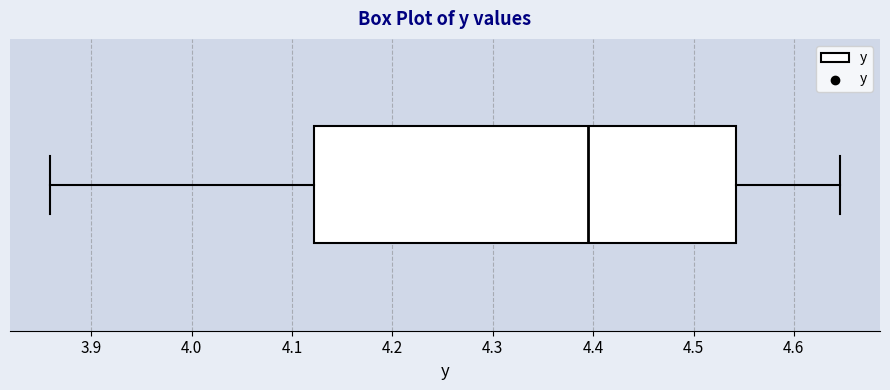

Where is the left edge of the box on the x-axis? The values are not printed on the chart, so give them approximately, as read against the axis.

4.12